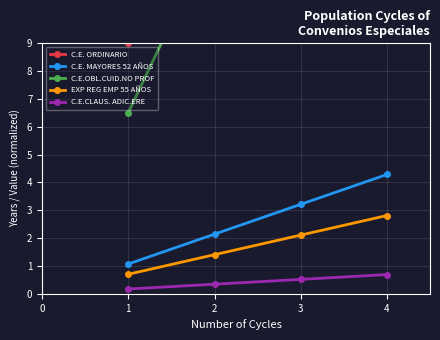

What is the value of the C.E. ORDINARIO point at the 2nd from the left?

18.0